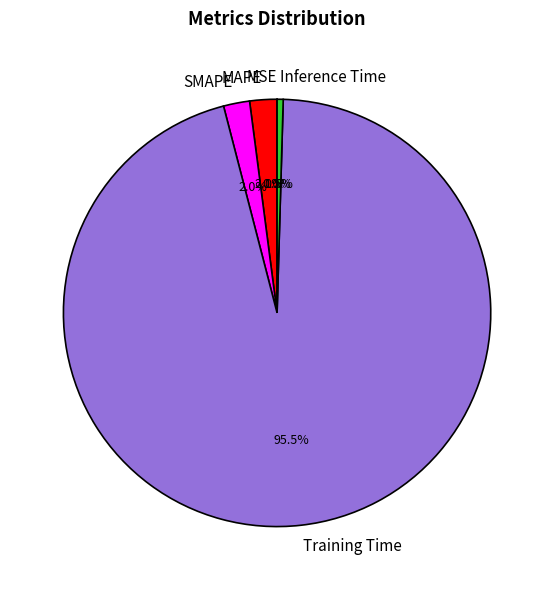

True or false: MAPE accounts for 2% of the total.

True